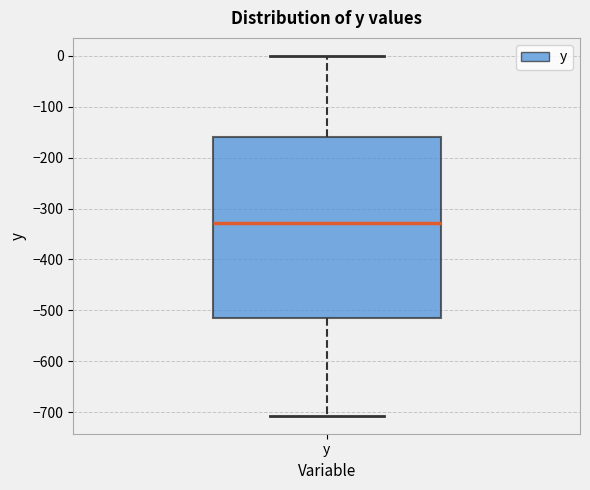

Where does the lower whisker of the box for y end on the y-axis? The values are not printed on the chart, so give them approximately, as read against the axis.

-710